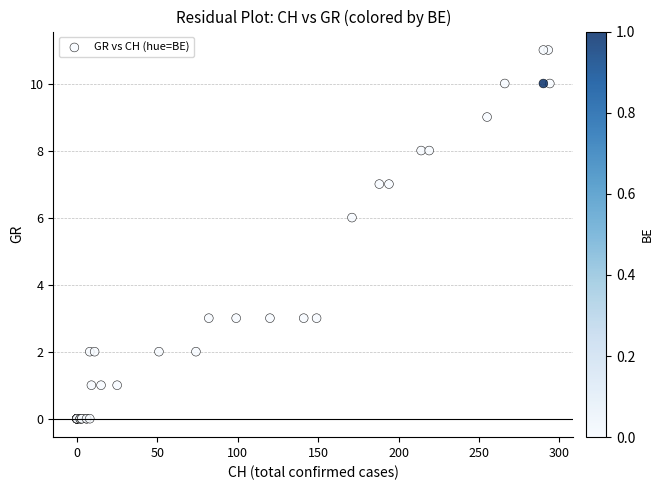

What Y value in the scatter plot is closest to 5?

6